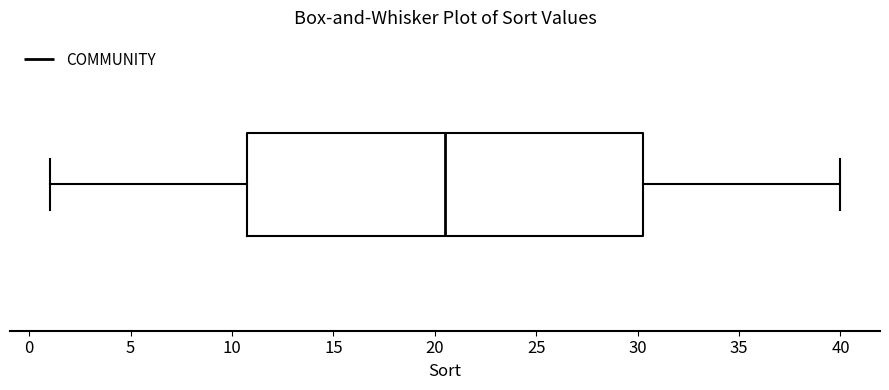

Transcribe this box plot: give where the median line is, the range the box spans, and where the two whiskers end, as read against the x-axis. The values are not printed on the chart, so give them approximately, as read against the axis.

median 20.5, box 11.0 to 30.5, whiskers 1.0 to 40.0